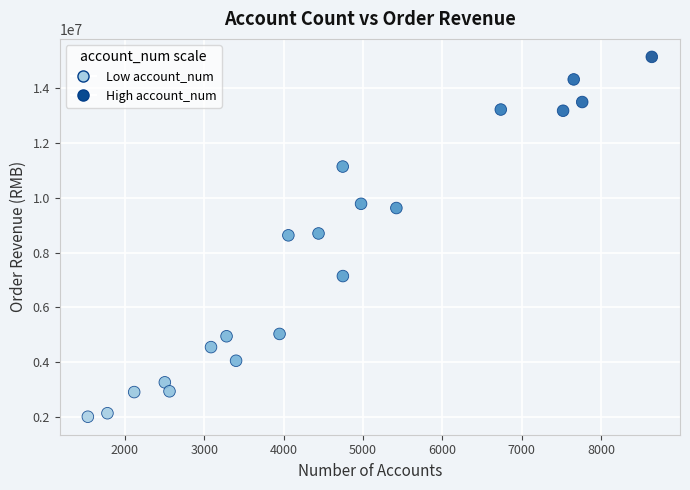

What is the range of Y values (max minus min)?

13139031.4